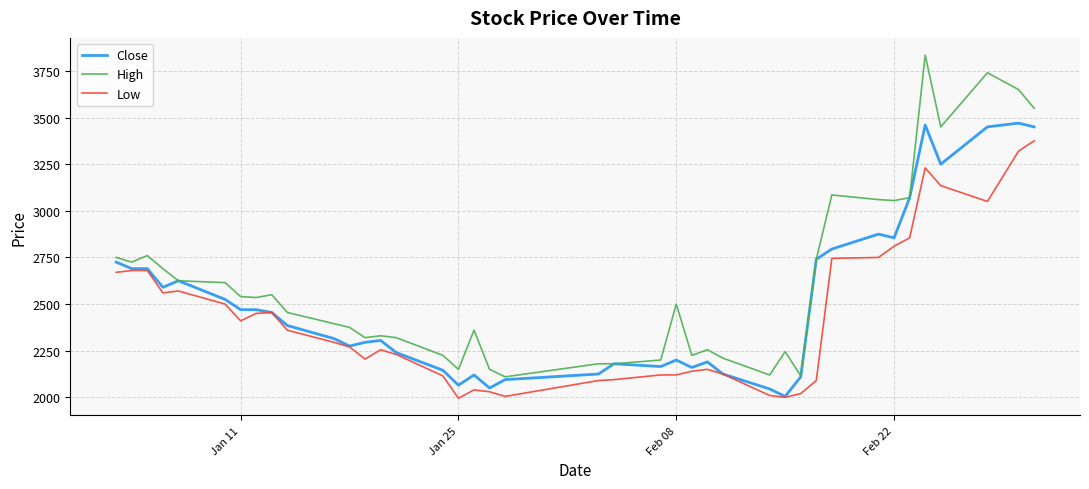

True or false: Low and High cross at least once.

False